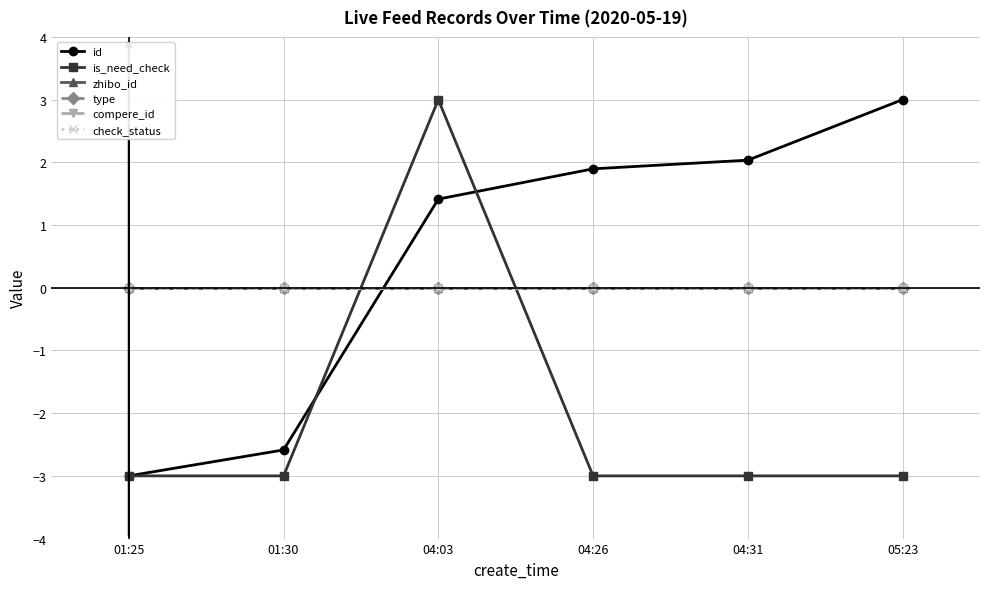

Rank the categories by type value from lowest to highest.

01:25, 01:30, 04:03, 04:26, 04:31, 05:23